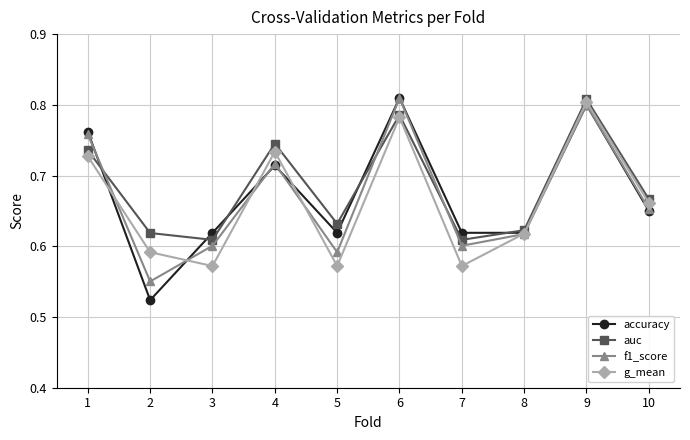

How many g_mean values are between 0 and 1?

10